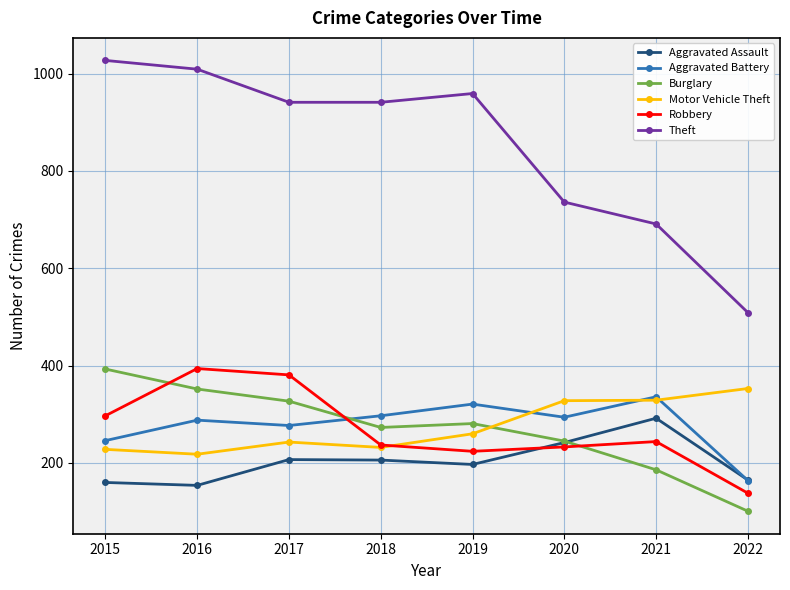

The value of Aggravated Assault at 2018 is 115. True or false?

False